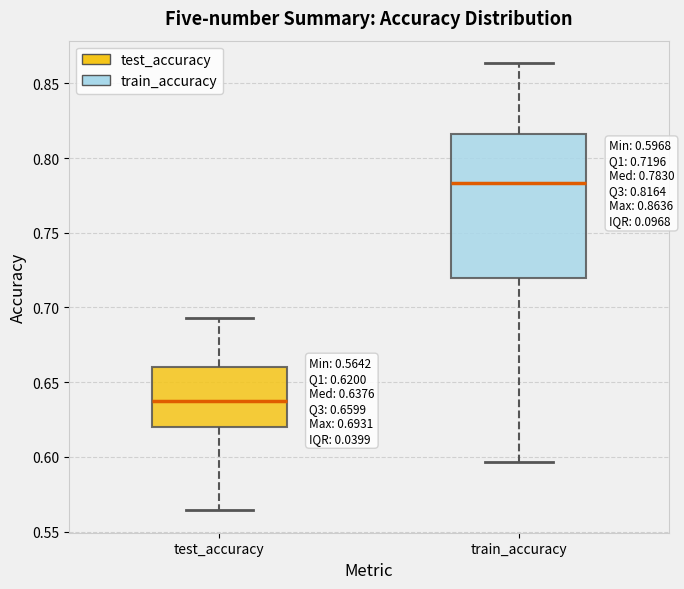

Which box is the tallest, from its lower edge to its upper edge?

train_accuracy